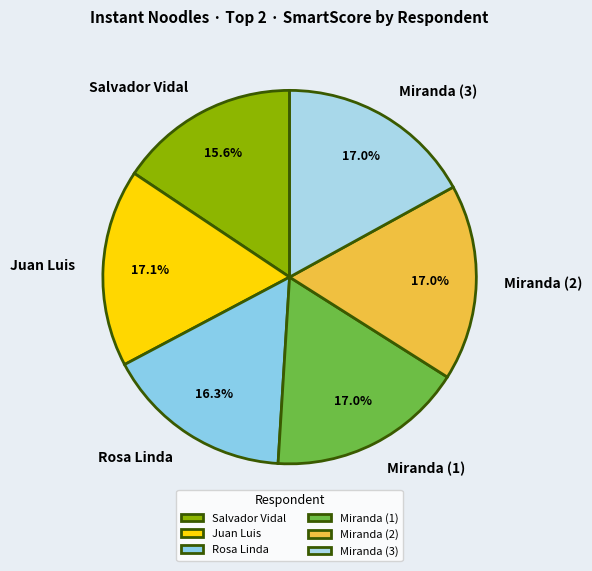

What portion of the pie excludes Miranda (2)?

83.0%